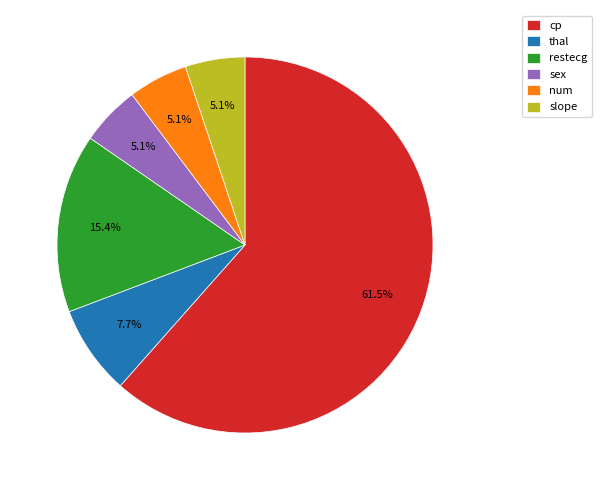

Which slice represents more than half of the pie?

cp